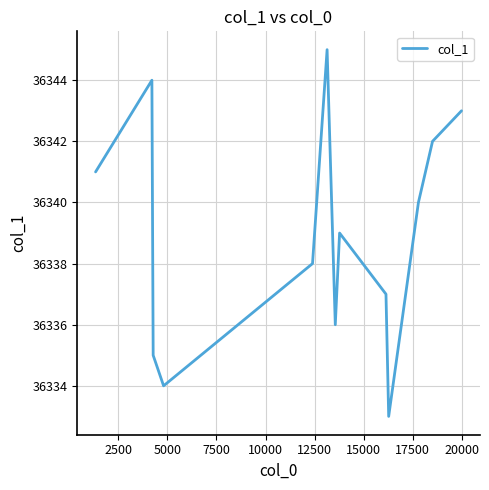

What is the minimum value shown in the chart?

36333